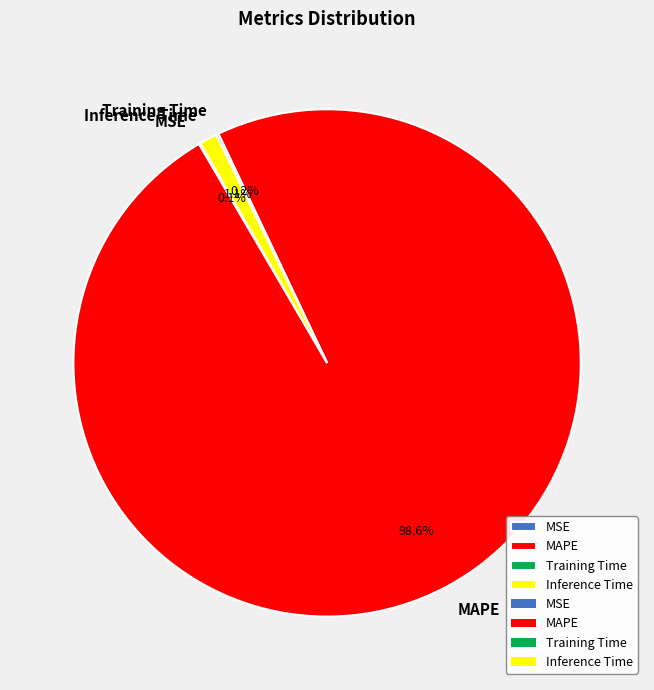

Which slice is the largest?

MAPE